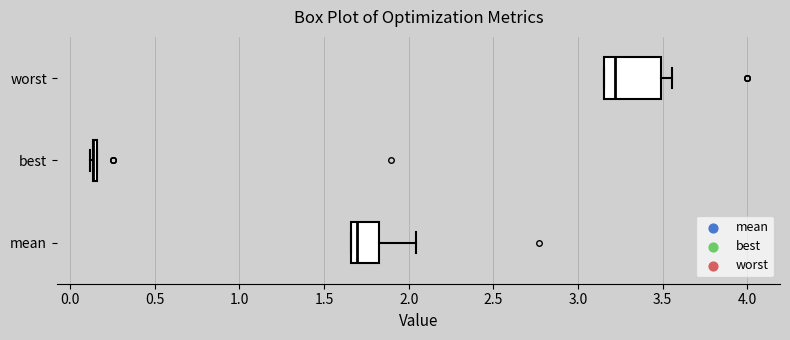

Where does the median line of the box for mean sit on the x-axis? The values are not printed on the chart, so give them approximately, as read against the axis.

1.70